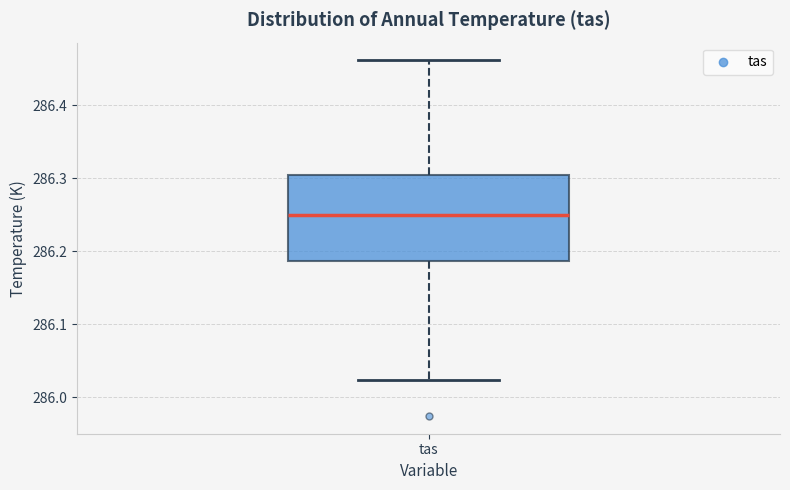

Where does the upper whisker of the box for tas end on the y-axis? The values are not printed on the chart, so give them approximately, as read against the axis.

286.46